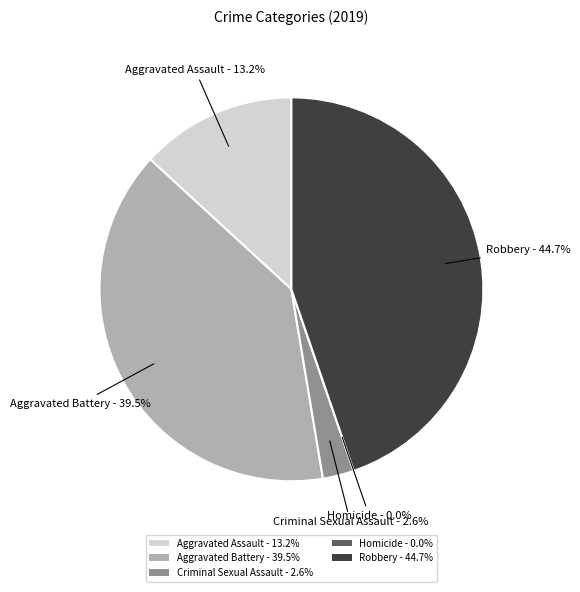

Which category has the biggest portion of the pie?

Robbery